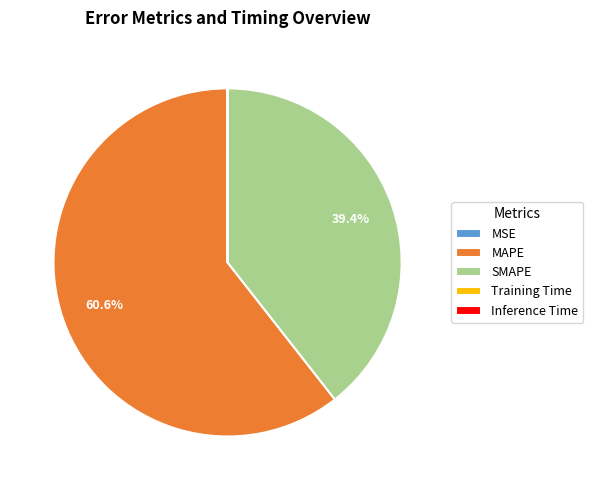

Approximately how many times larger is the value at SMAPE compared to MAPE?

0.7